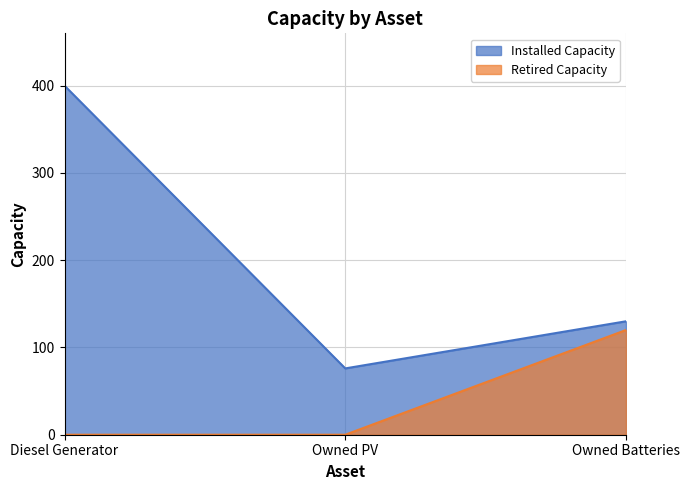

What is the difference between the highest and lowest values at Diesel Generator?

400